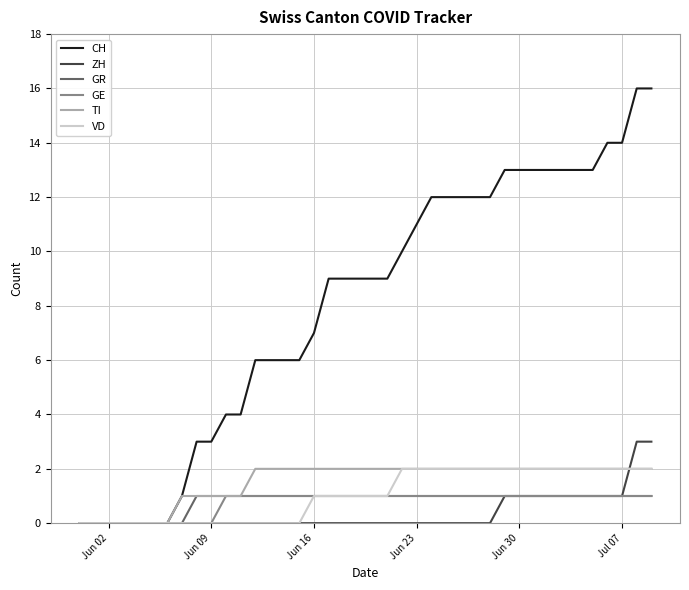

Which series has the largest total across all categories?

CH